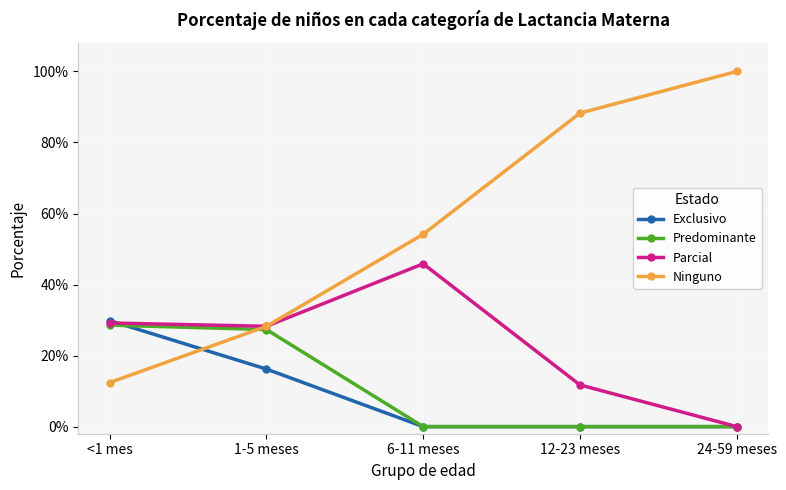

How many intersections are there between Ninguno and Predominante?

1